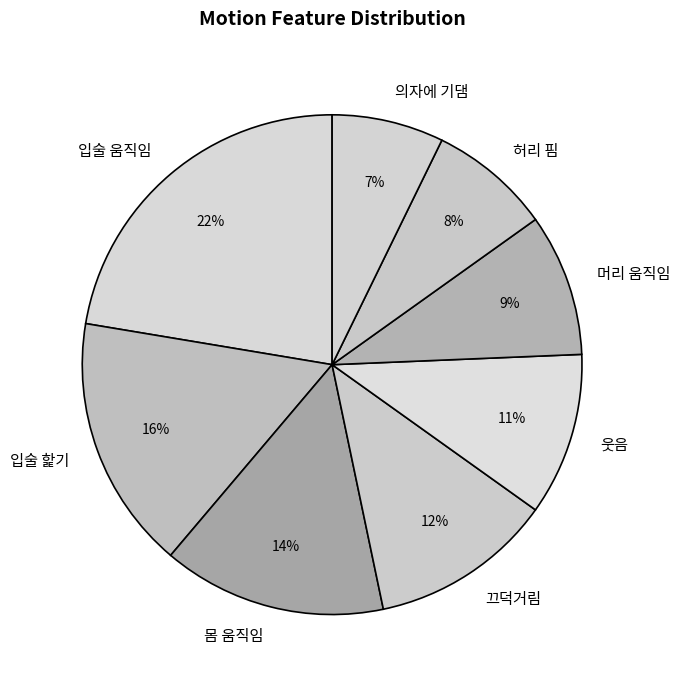

What is the ratio of the value at 웃음 to the value at 입술 움직임?

0.5